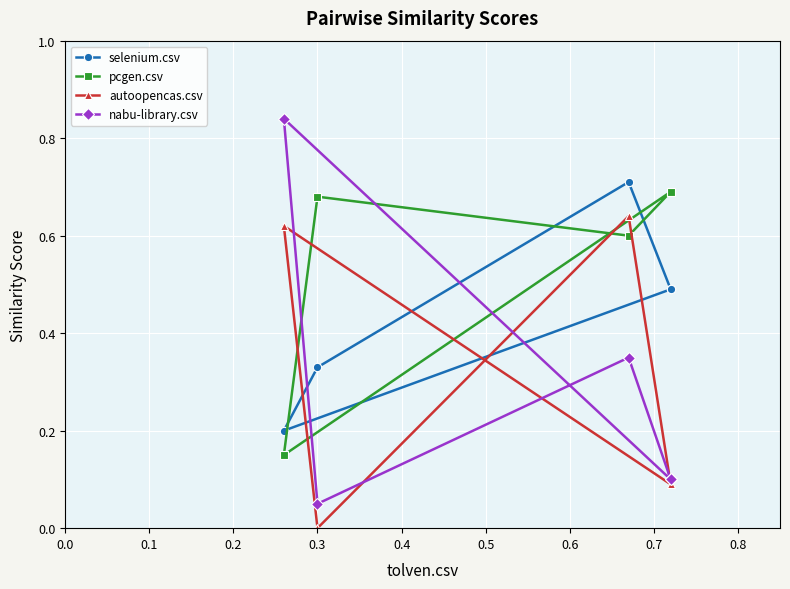

In nabu-library.csv, how many points are lower than both neighbors (excluding endpoints)?

1